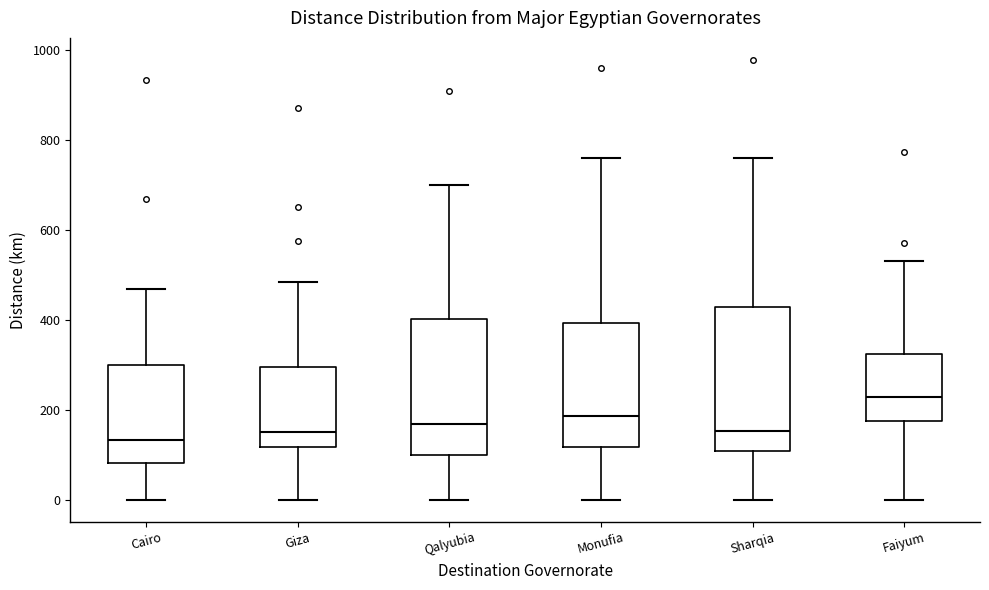

Reading left to right, read every box against the y-axis: the position of its median line, the range the box covers, and the ends of its whiskers. The values are not printed on the chart, so give them approximately, as read against the axis.

Cairo: median 140, box 80 to 300, whiskers 0 to 460
Giza: median 160, box 120 to 300, whiskers 0 to 480
Qalyubia: median 160, box 100 to 400, whiskers 0 to 700
Monufia: median 180, box 120 to 400, whiskers 0 to 760
Sharqia: median 160, box 100 to 420, whiskers 0 to 760
Faiyum: median 220, box 180 to 320, whiskers 0 to 540